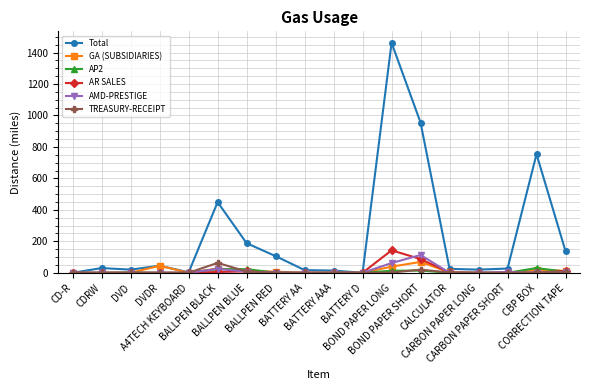

How many data points does each series have?

18